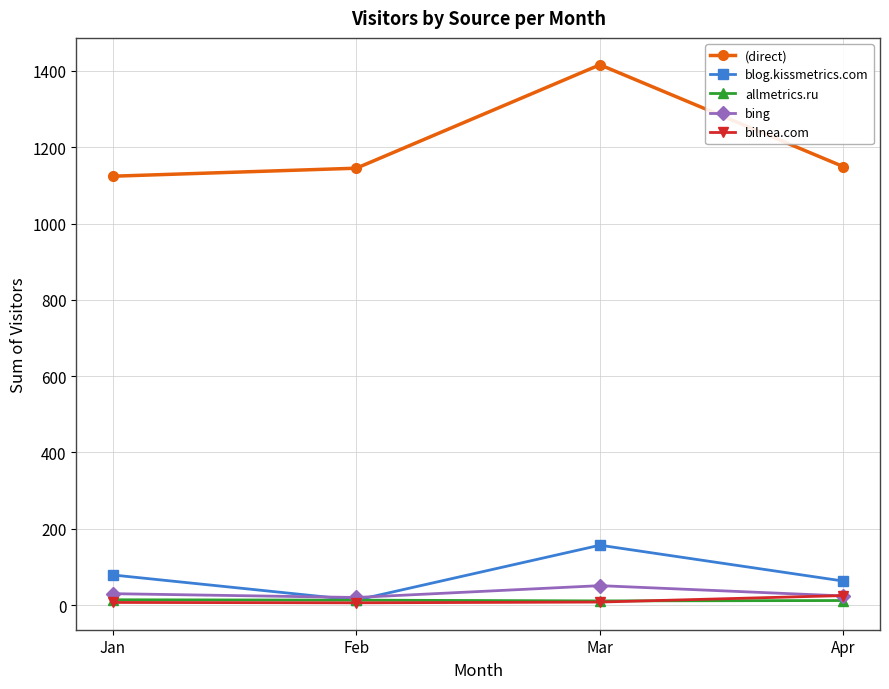

At which label does blog.kissmetrics.com reach its peak?

Mar